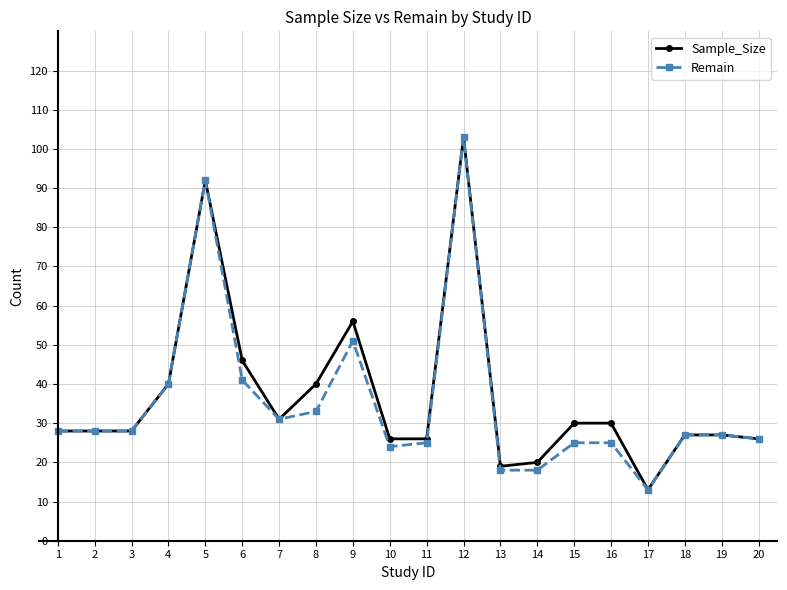

At which label does Remain reach its minimum?

17